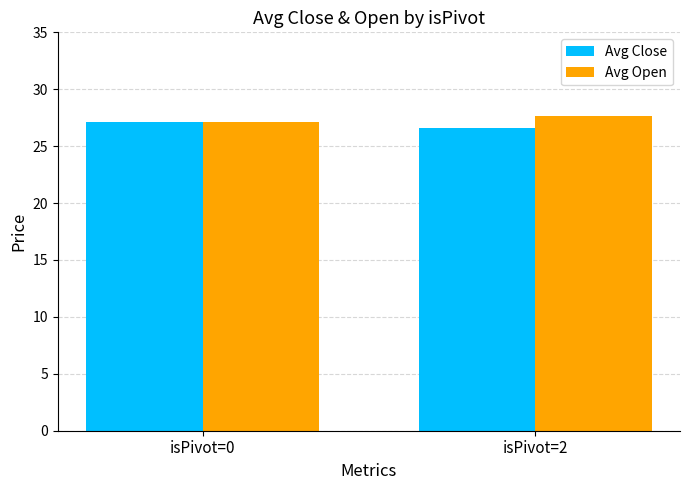

How many series are shown in this chart?

2